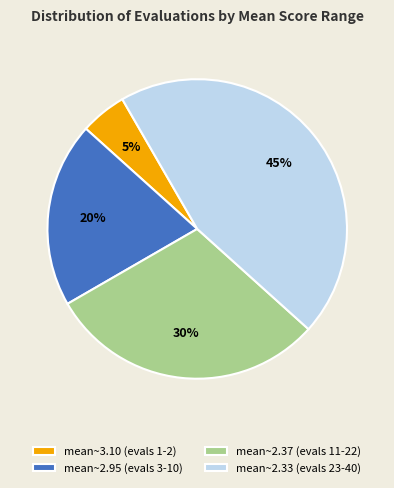

Rank the categories by value from lowest to highest.

mean~3.10 (evals 1-2), mean~2.95 (evals 3-10), mean~2.37 (evals 11-22), mean~2.33 (evals 23-40)